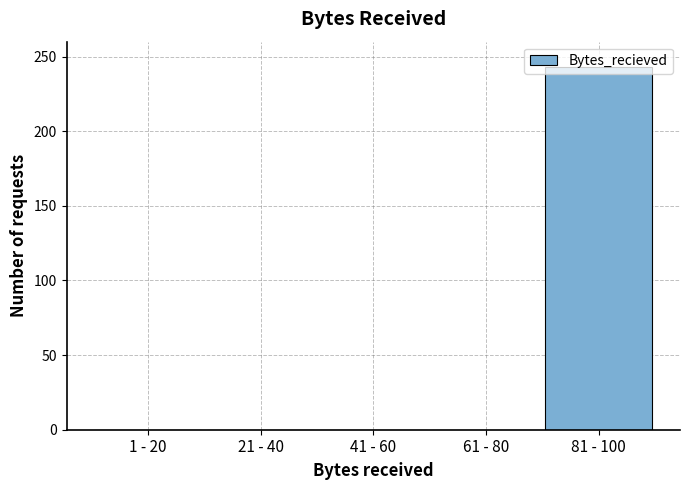

What is the sum of all values?

243